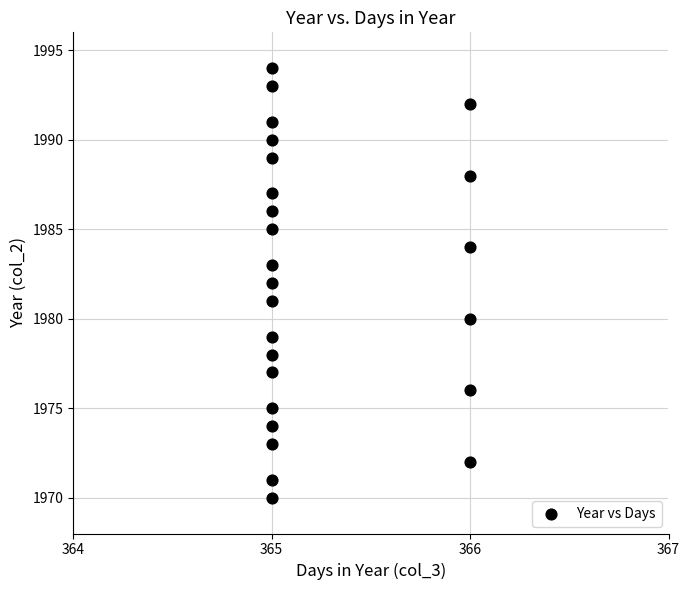

What is the range of Y values (max minus min)?

24